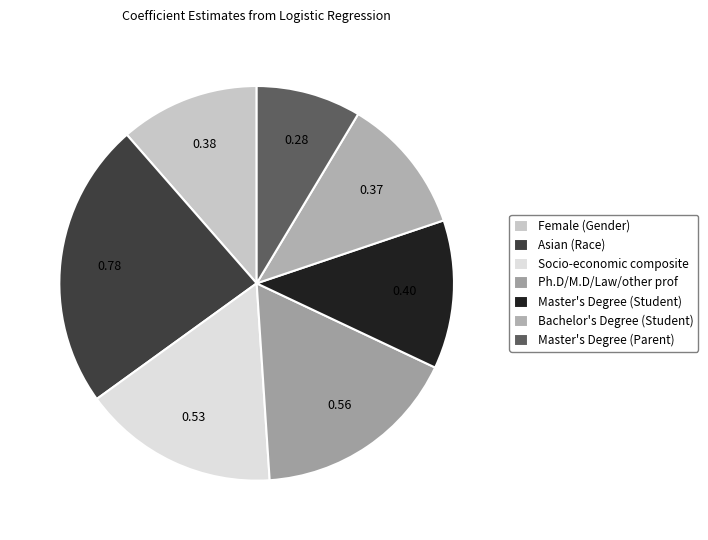

How many slices are in this pie chart?

7